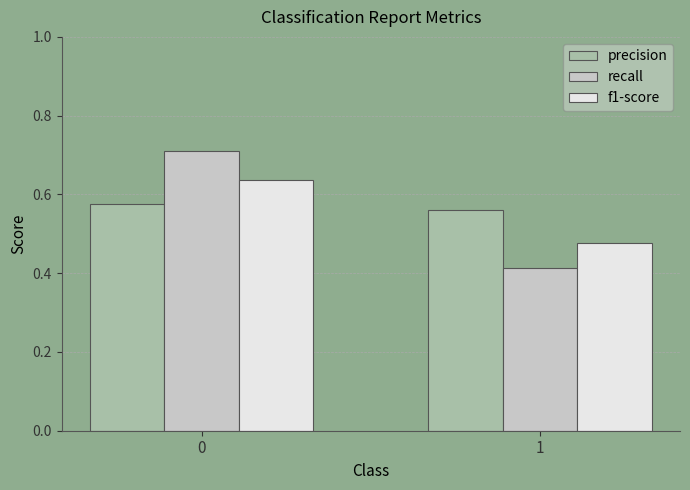

What is the total value across all series at 1?

1.5